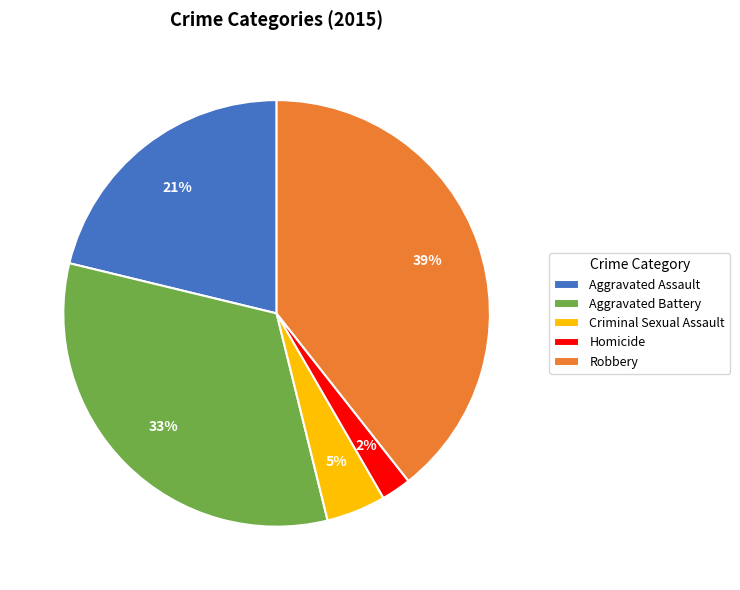

Which category has the smallest portion of the pie?

Homicide